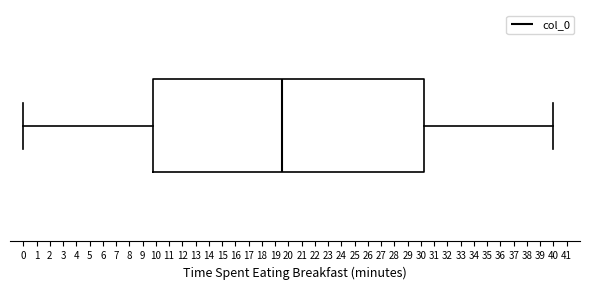

Transcribe this box plot: give where the median line is, the range the box spans, and where the two whiskers end, as read against the x-axis. The values are not printed on the chart, so give them approximately, as read against the axis.

median 19.5, box 9.8 to 30.3, whiskers 0.0 to 40.0